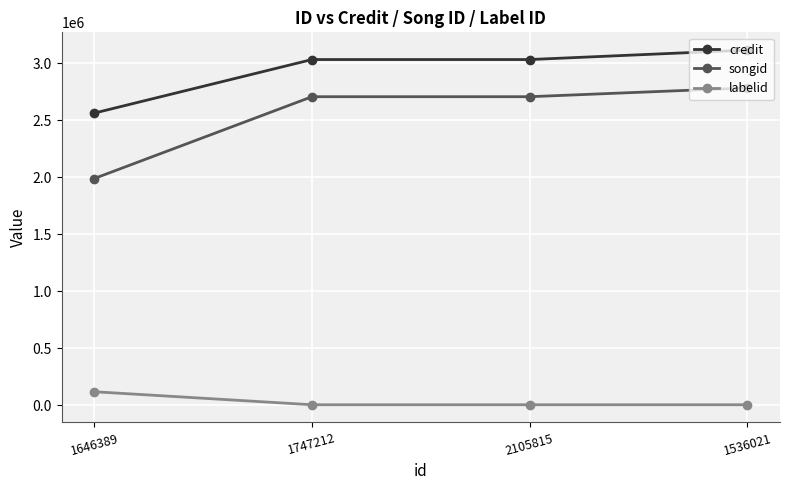

What is the label of the 2nd point from the left?

1747212